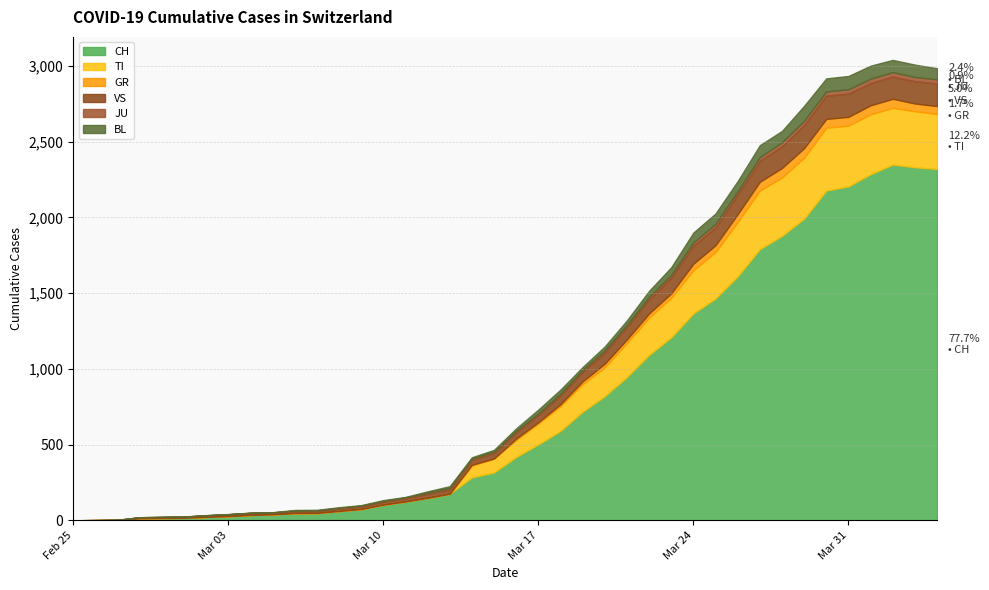

What are all the series names shown in the legend?

CH, TI, GR, VS, JU, BL